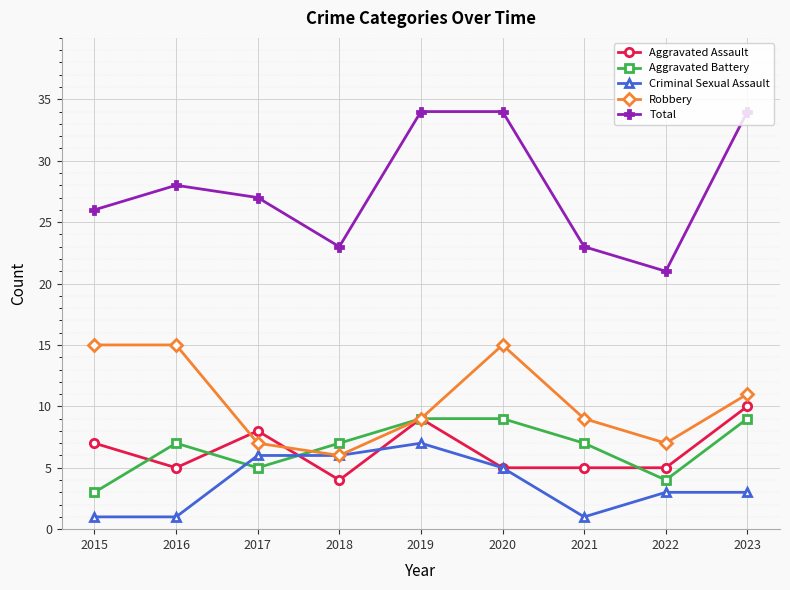

What is the difference between the Criminal Sexual Assault values at 2020 and 2019?

2